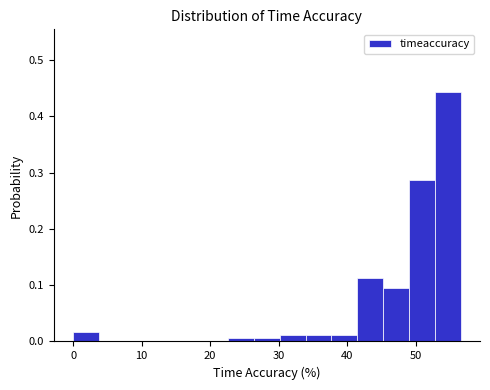

Read against the x-axis, roughly where is the centre of the tallest bar?

55